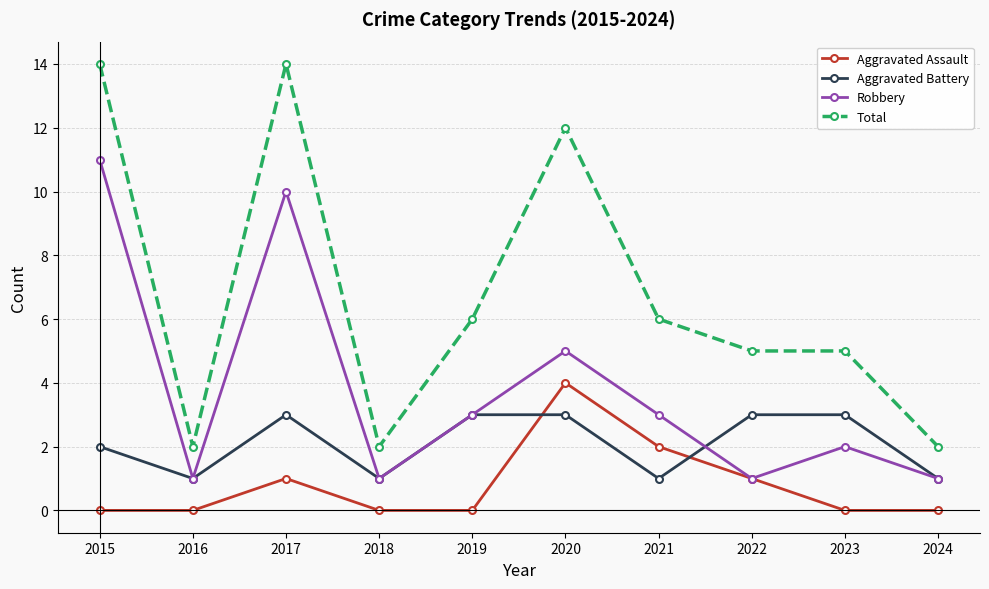

How many data points does each series have?

10